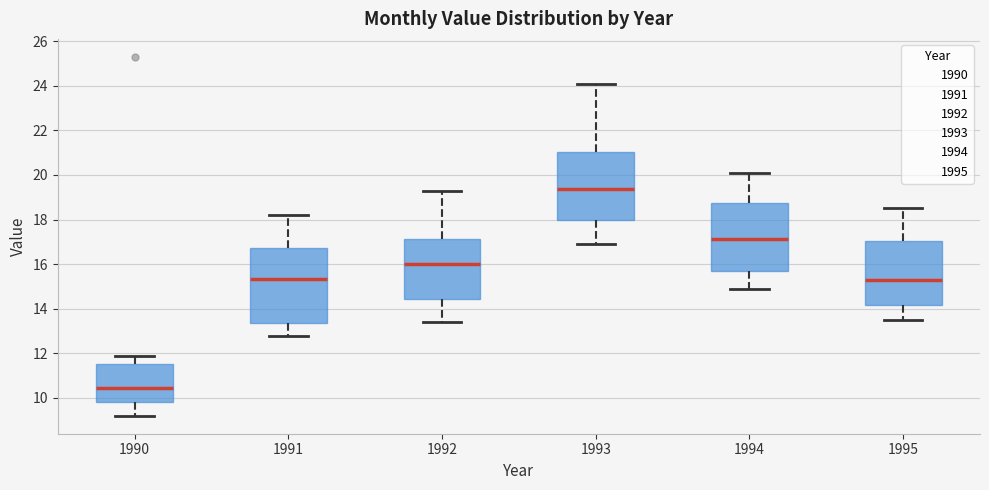

Which box's median line is the highest?

1993